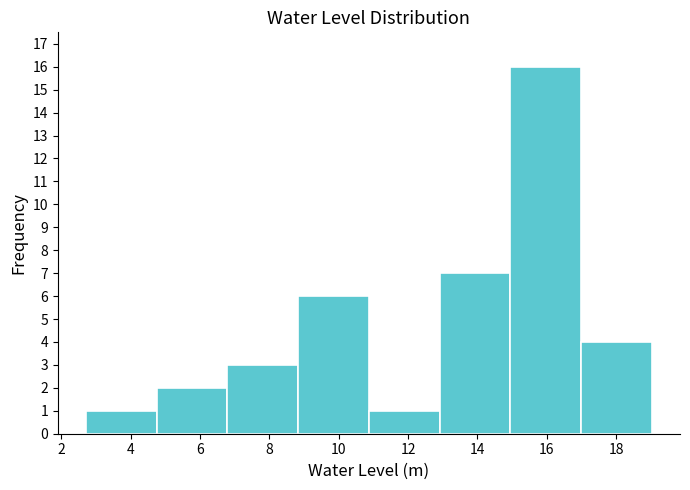

Reading left to right, transcribe this chart: for each bar, give the range it covers on the x-axis and its height. Neither the bar edges nor the heights are printed on the chart, so give them approximately, as read against the axes.

2.8 to 4.8: 1
4.8 to 6.8: 2
6.8 to 8.8: 3
8.8 to 10.8: 6
10.8 to 13.0: 1
13.0 to 15.0: 7
15.0 to 17.0: 16
17.0 to 19.0: 4